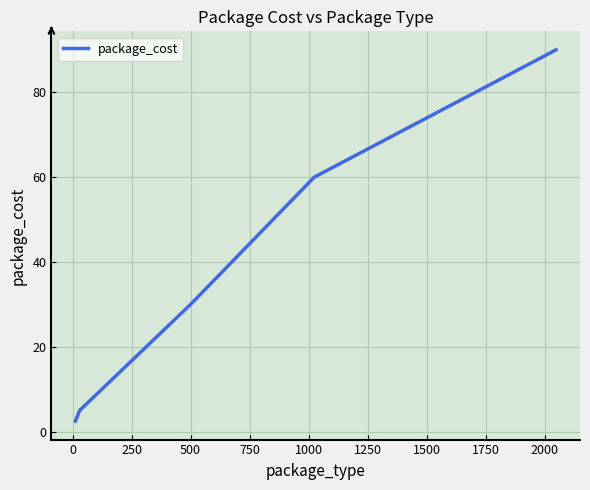

What is the greatest value displayed?

90.0